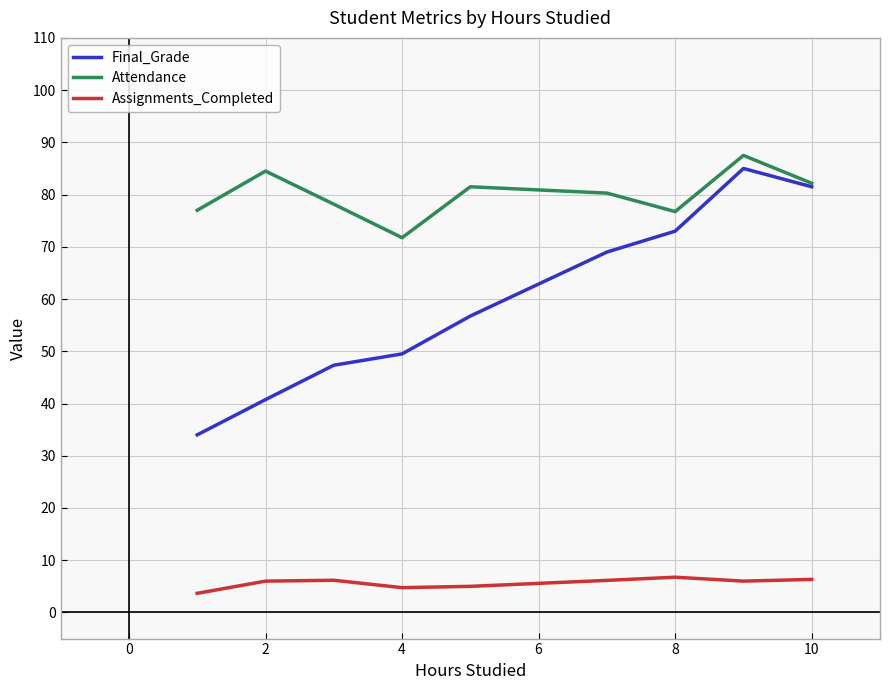

What is the difference between the second highest and minimum values in the Assignments_Completed series?

2.7